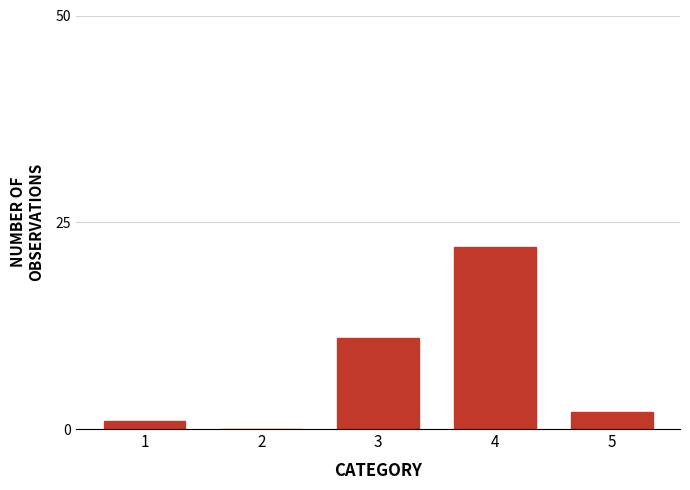

Reading left to right, extract all data points from this chart.

1=1	2=0	3=11	4=22	5=2